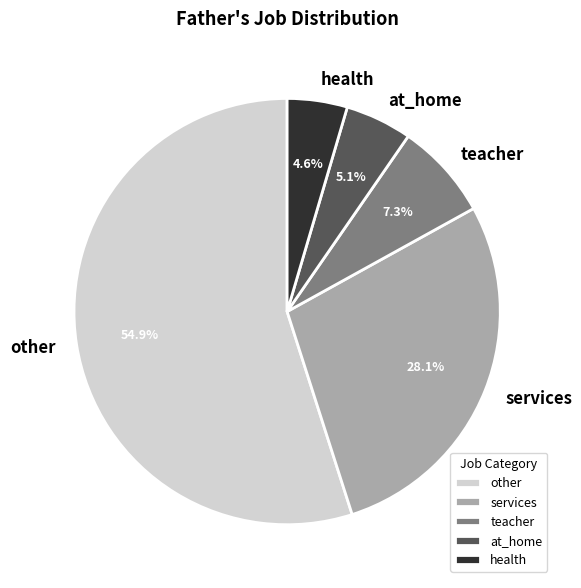

Which has a higher value, other or at_home?

other